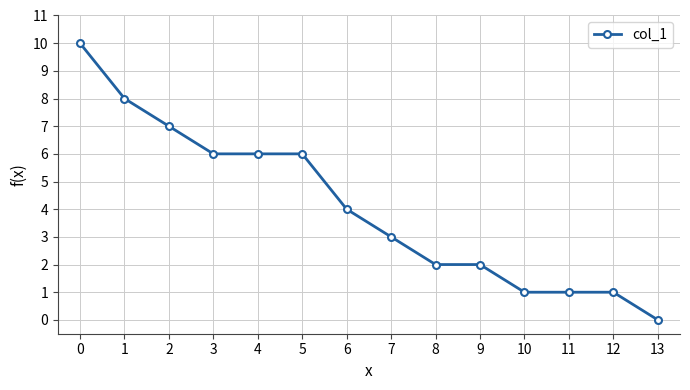

How many lines are shown in the chart?

1